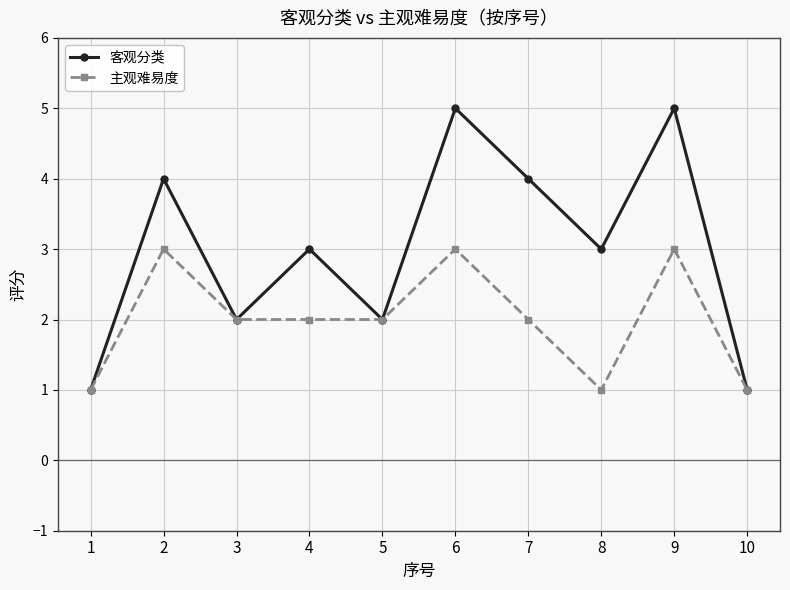

Which series has the largest total across all categories?

客观分类